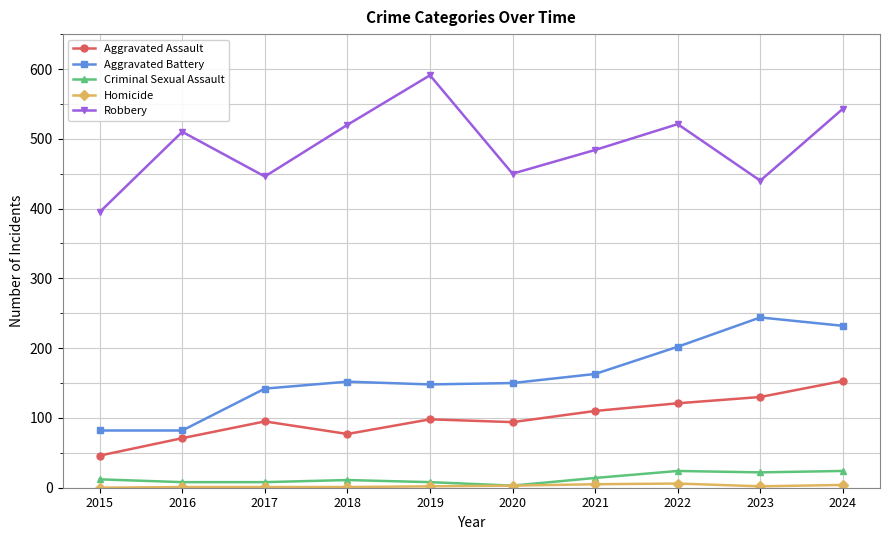

What is the greatest value displayed?

591